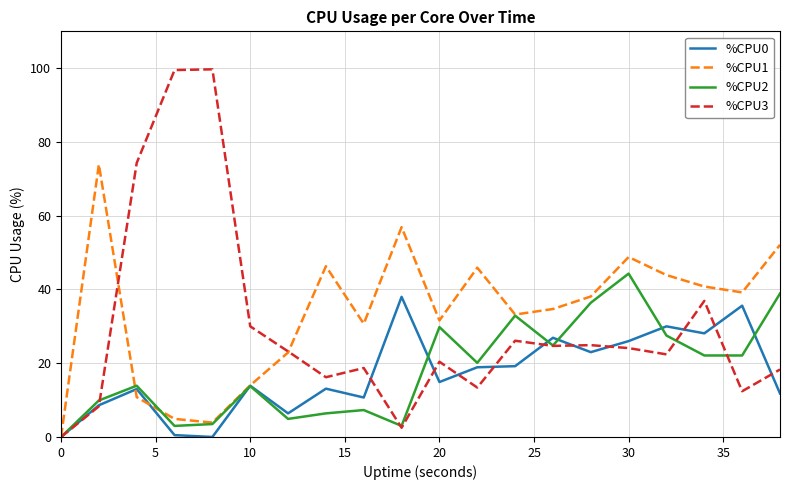

How many lines are shown in the chart?

4